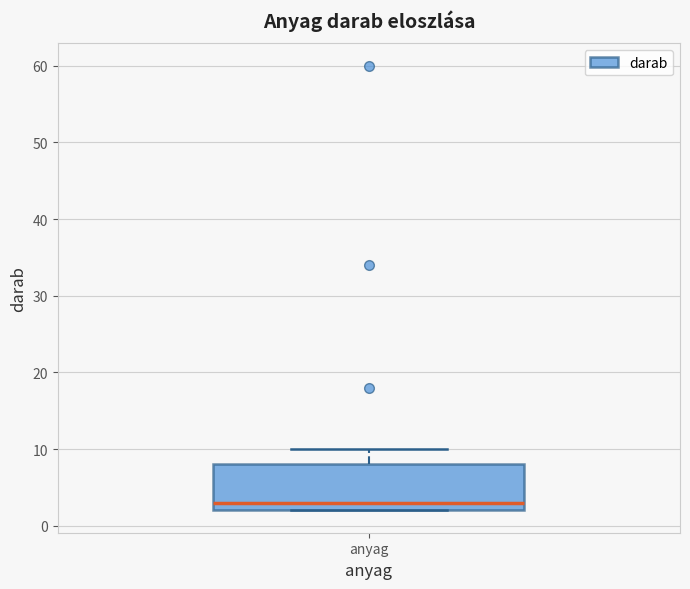

Transcribe this box plot: give where the median line is, the range the box spans, and where the two whiskers end, as read against the y-axis. The values are not printed on the chart, so give them approximately, as read against the axis.

median 3, box 2 to 8, whiskers 2 to 10